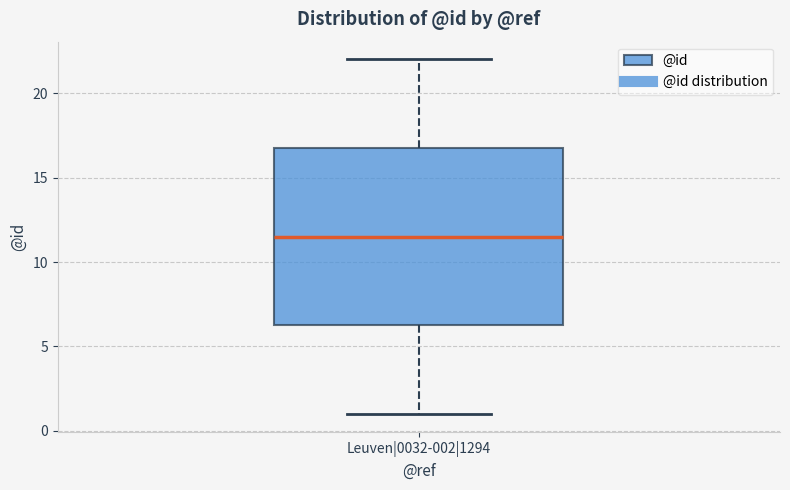

Where does the upper whisker of the box for Leuven|0032-002|1294 end on the y-axis? The values are not printed on the chart, so give them approximately, as read against the axis.

22.0